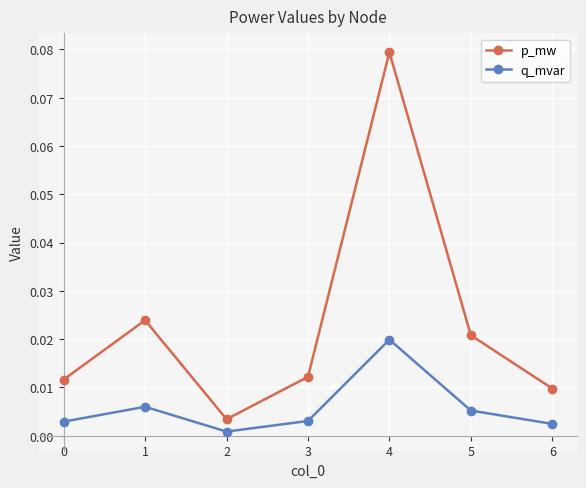

Which category has the highest value in the q_mvar series?

4